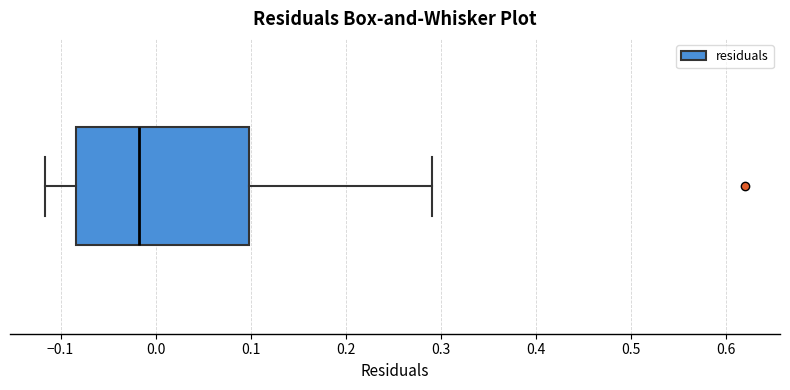

Where is the left edge of the box on the x-axis? The values are not printed on the chart, so give them approximately, as read against the axis.

-0.08